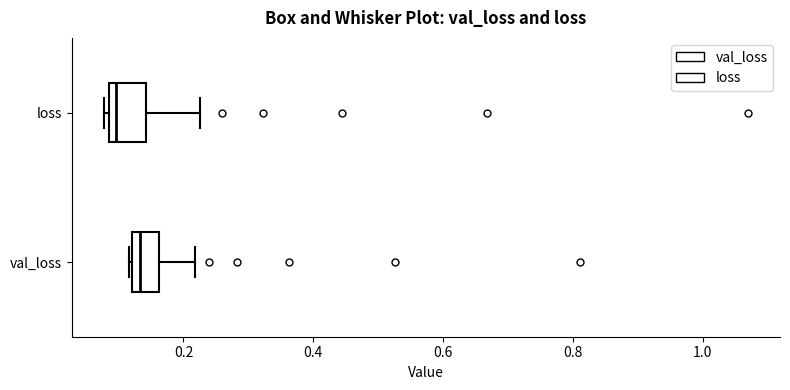

Reading bottom to top, read every box against the x-axis: the position of its median line, the range the box covers, and the ends of its whiskers. The values are not printed on the chart, so give them approximately, as read against the axis.

val_loss: median 0.14, box 0.12 to 0.16, whiskers 0.12 to 0.22
loss: median 0.10, box 0.08 to 0.14, whiskers 0.08 (just left of the box's left edge) to 0.22